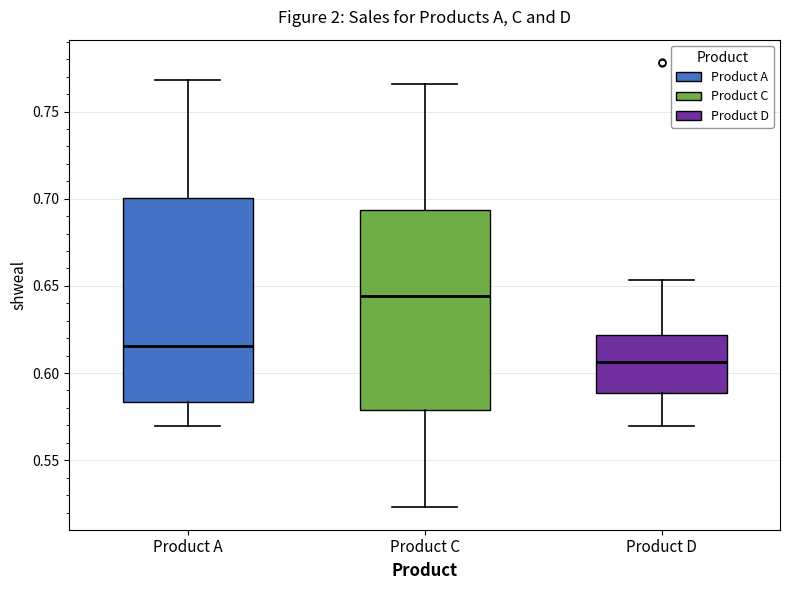

Where is the upper edge of the box for Product D on the y-axis? The values are not printed on the chart, so give them approximately, as read against the axis.

0.620